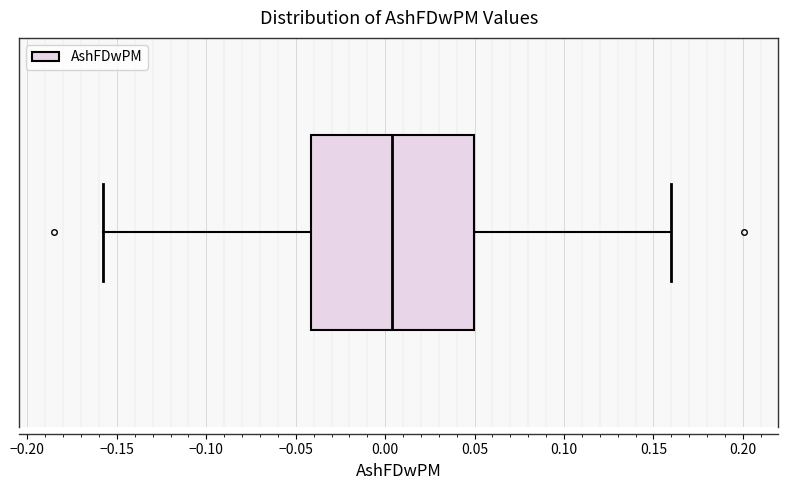

Where is the left edge of the box on the x-axis? The values are not printed on the chart, so give them approximately, as read against the axis.

-0.040